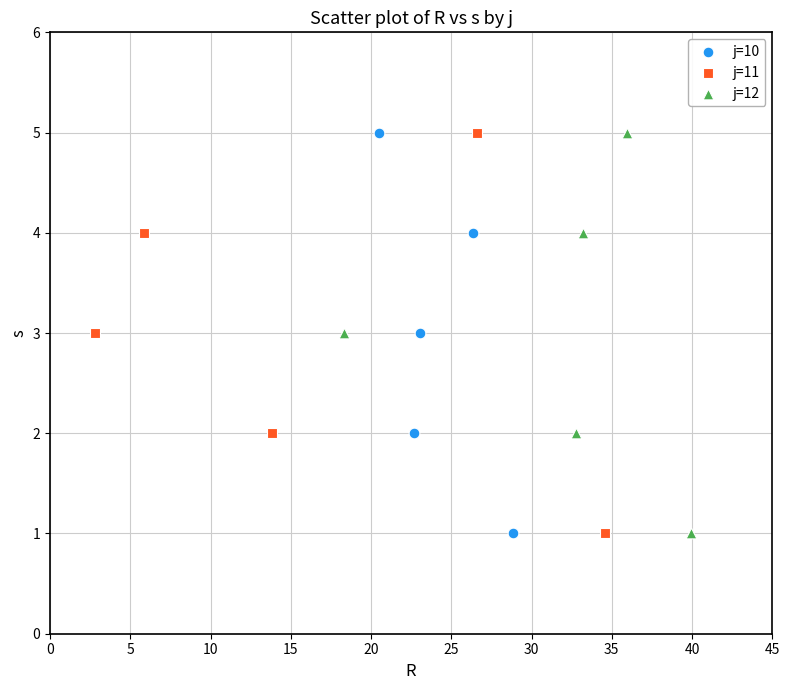

What are all the series names shown in the legend?

j=10, j=11, j=12